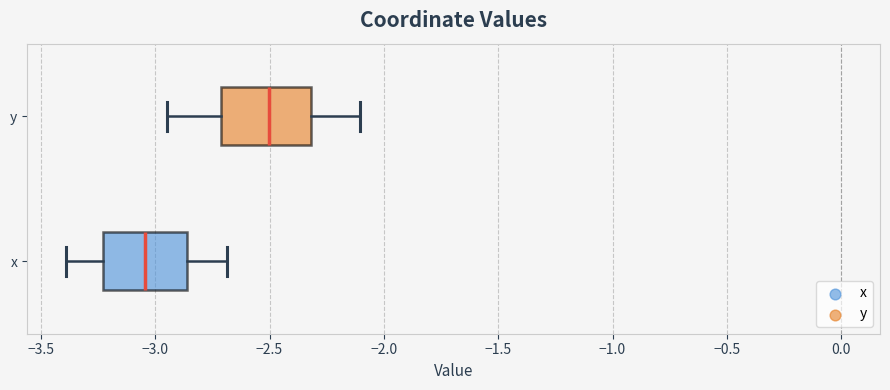

Where is the right edge of the box for x on the x-axis? The values are not printed on the chart, so give them approximately, as read against the axis.

-2.85